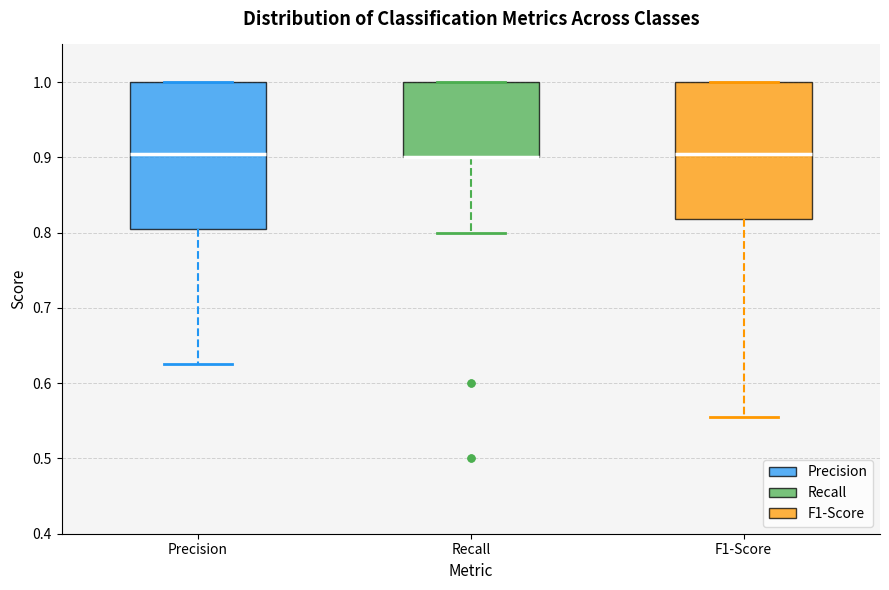

Reading left to right, transcribe this box plot: for each box, give where its median line is, the range the box spans, and where its two whiskers end, as read against the y-axis. The values are not printed on the chart, so give them approximately, as read against the axis.

Precision: median 0.90, box 0.80 to 1.00, whiskers 0.63 to 1.00
Recall: median 0.90 (drawn on the box's lower edge), box 0.90 to 1.00, whiskers 0.80 to 1.00
F1-Score: median 0.90, box 0.82 to 1.00, whiskers 0.56 to 1.00